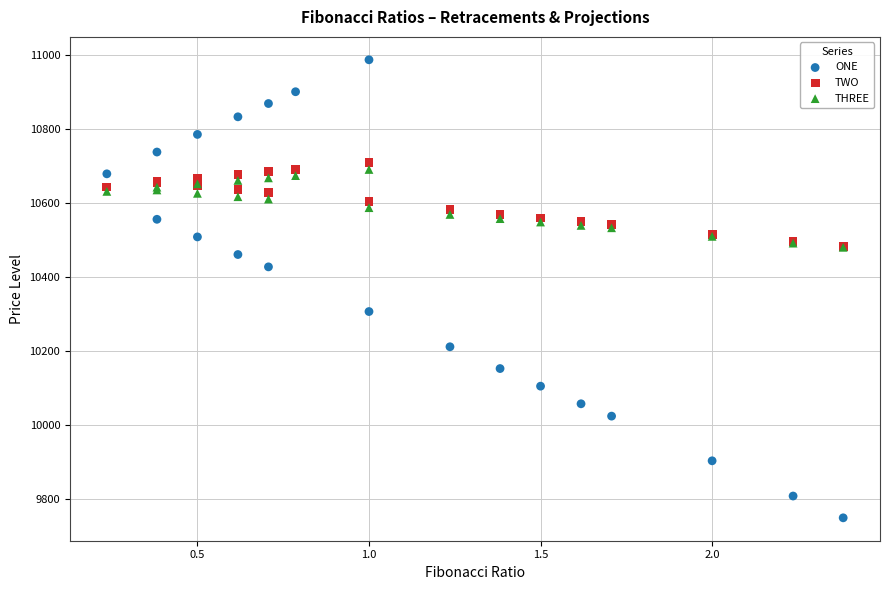

What are all the series names shown in the legend?

ONE, TWO, THREE